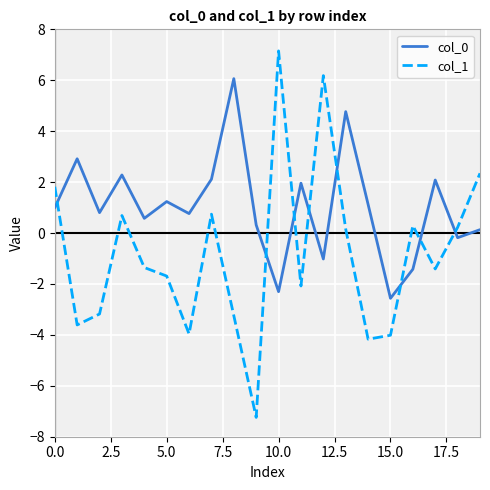

How many lines are shown in the chart?

2